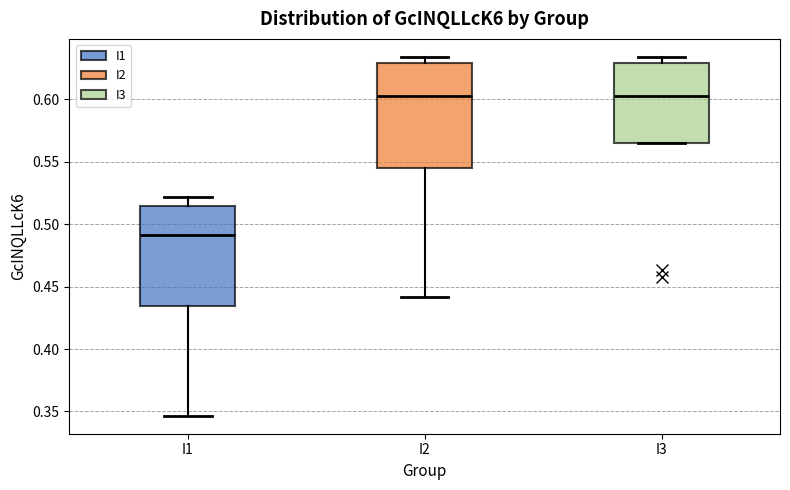

Which box's median line is the lowest?

I1